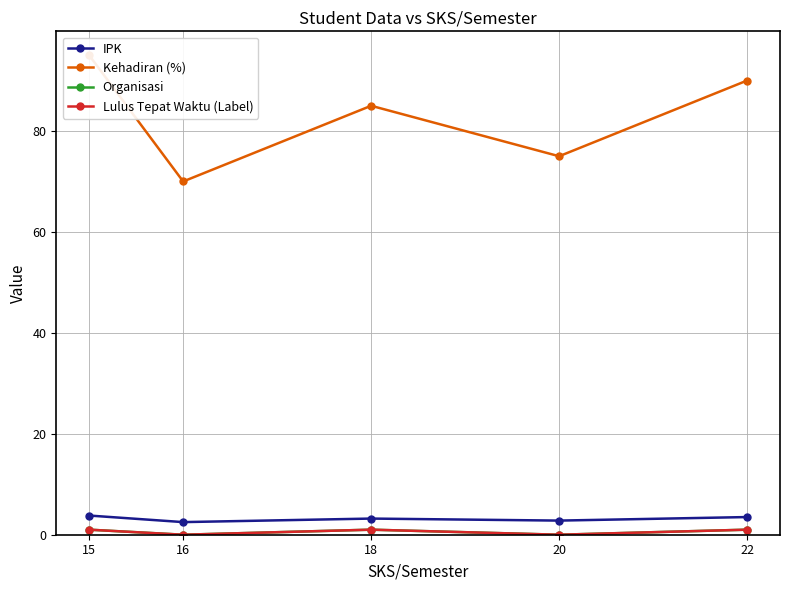

Reading left to right, extract all data points from this chart.

IPK: 3.8	2.5	3.2	2.8	3.5
Kehadiran (%): 95.0	70.0	85.0	75.0	90.0
Organisasi: 1.0	0.0	1.0	0.0	1.0
Lulus Tepat Waktu (Label): 1.0	0.0	1.0	0.0	1.0